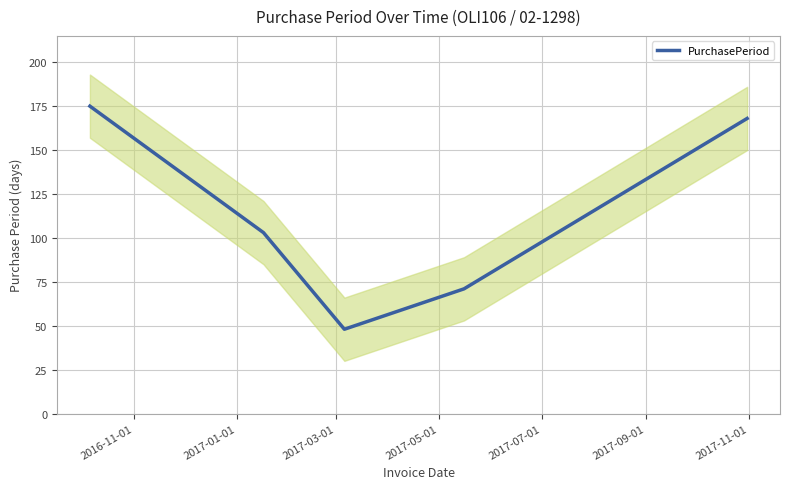

What is the maximum value for PurchasePeriod?

175